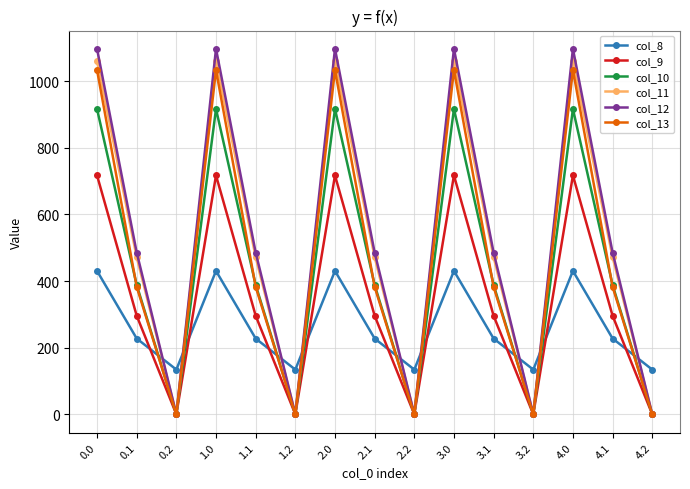

How many lines are shown in the chart?

6